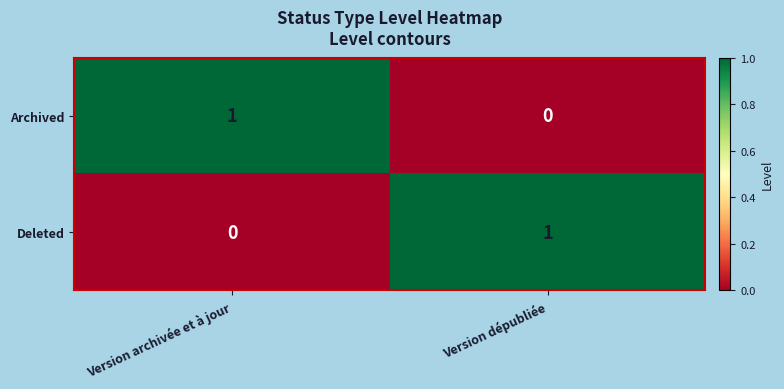

Which category has the lowest value in the Archived series?

Version dépubliée